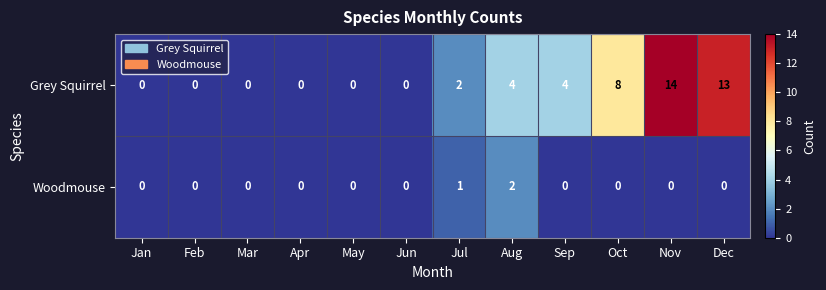

Which category has the highest value across all series?

Nov